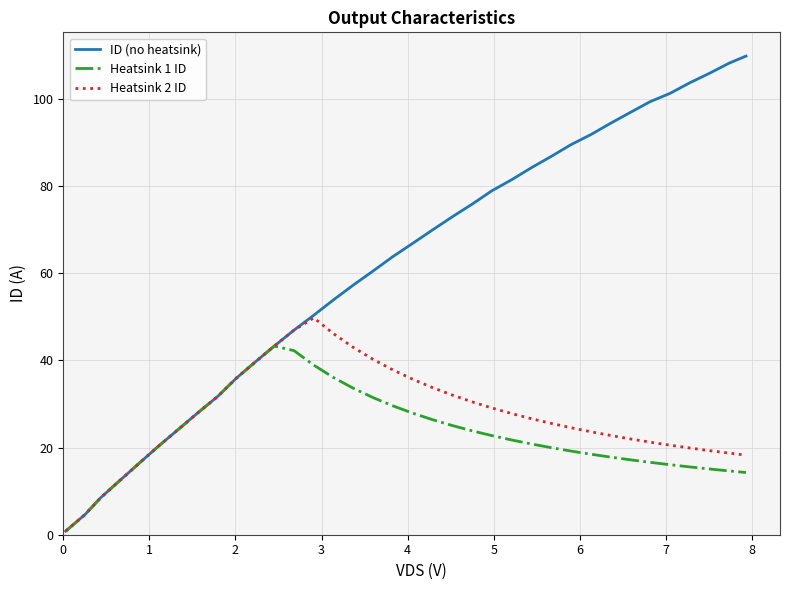

What are all the series names shown in the legend?

ID (no heatsink), Heatsink 1 ID, Heatsink 2 ID